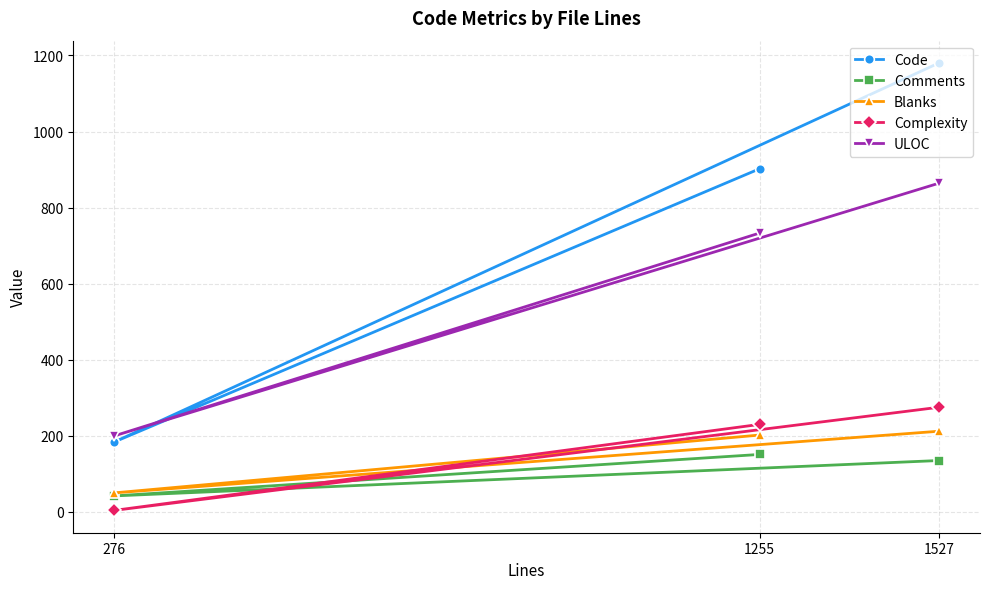

What is the spread (max minus min) of values at 1527?

1045